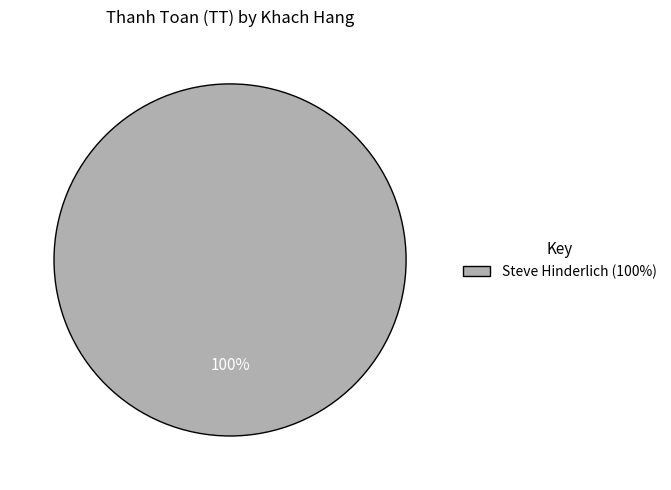

Is there any slice that represents more than half of the pie?

Yes